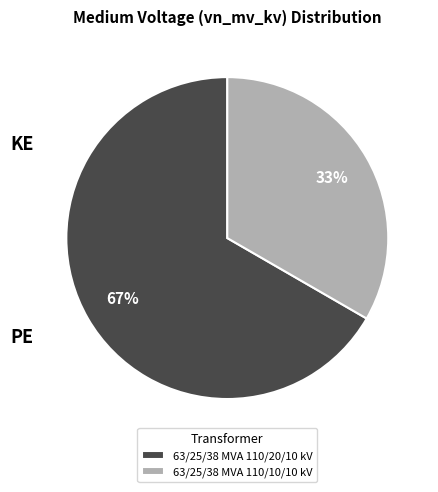

Which slice represents more than half of the pie?

63/25/38 MVA 110/20/10 kV